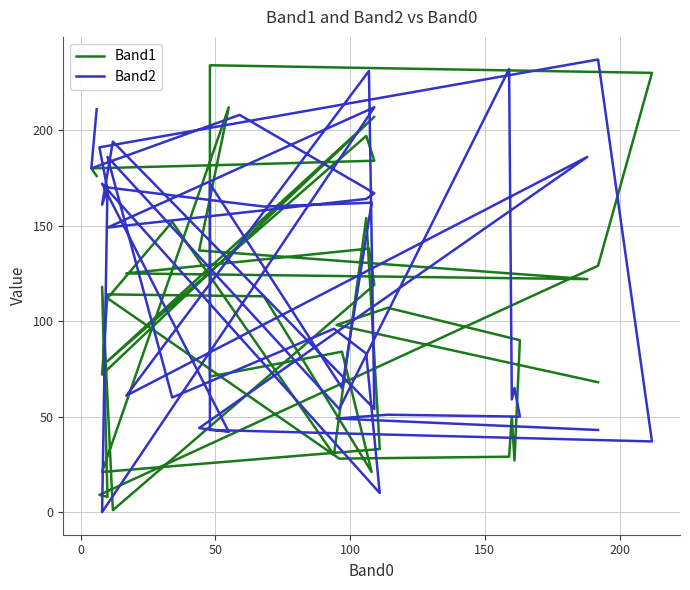

True or false: Band1 has a value of 179 at 31.

False